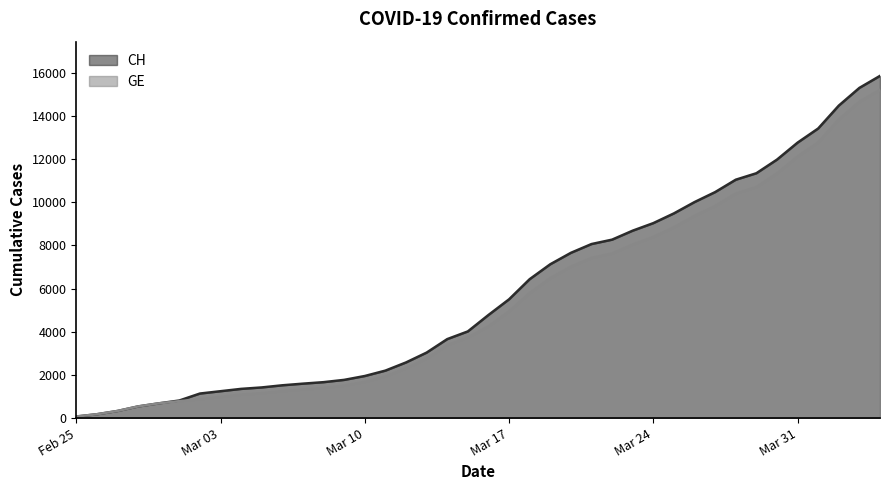

What is the greatest value displayed?

15850